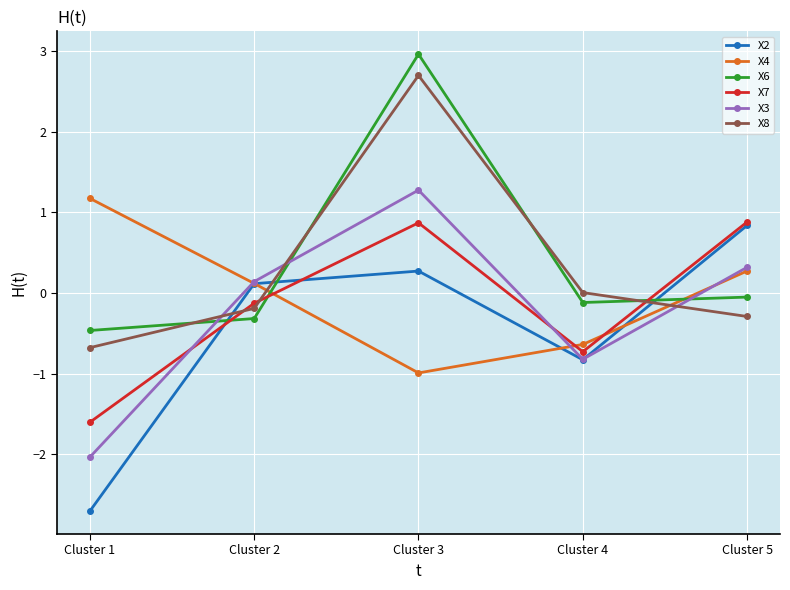

At which label is X6 closest to 1?

Cluster 5